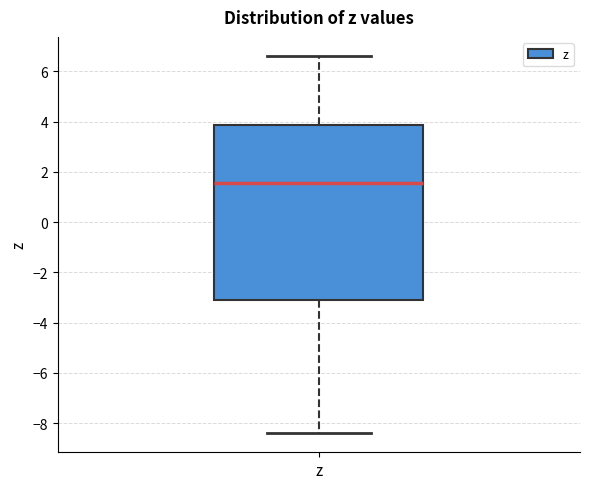

Transcribe this box plot: give where the median line is, the range the box spans, and where the two whiskers end, as read against the y-axis. The values are not printed on the chart, so give them approximately, as read against the axis.

median 1.6, box -3.0 to 3.8, whiskers -8.4 to 6.6